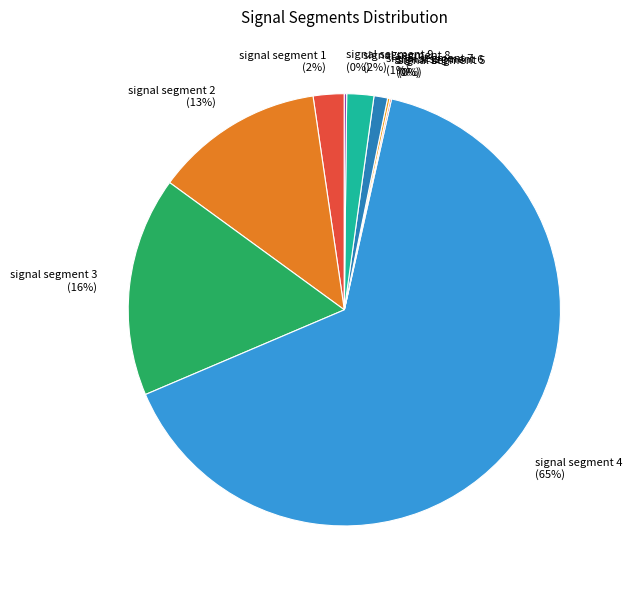

Is the sum of signal segment 3 and signal segment 2 greater than half?

No